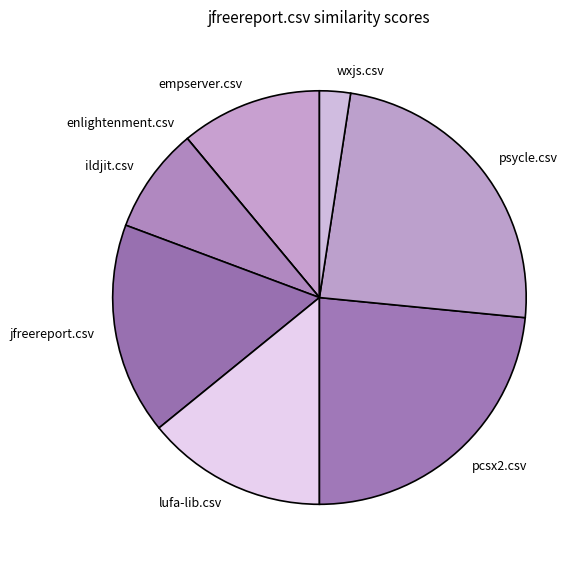

True or false: jfreereport.csv accounts for 31% of the total.

False